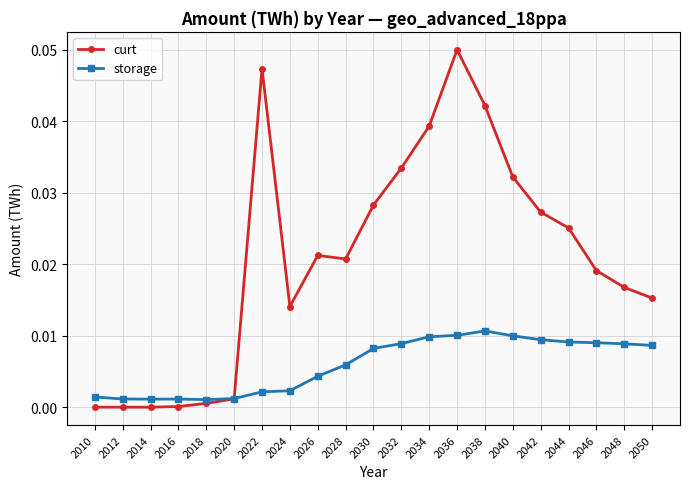

Rank the series by their maximum value, from highest to lowest.

curt, storage